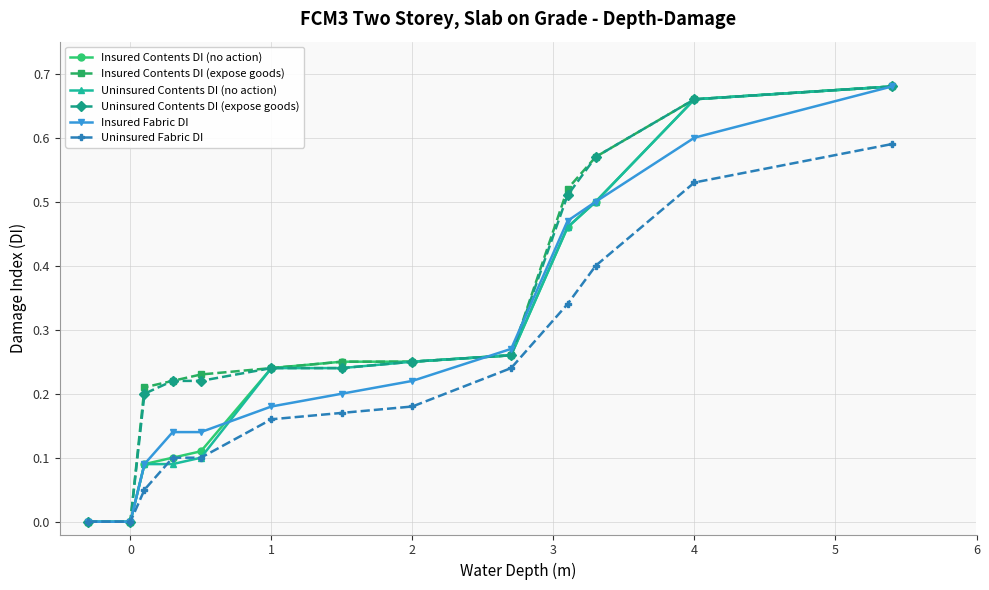

What is the greatest value displayed?

0.7